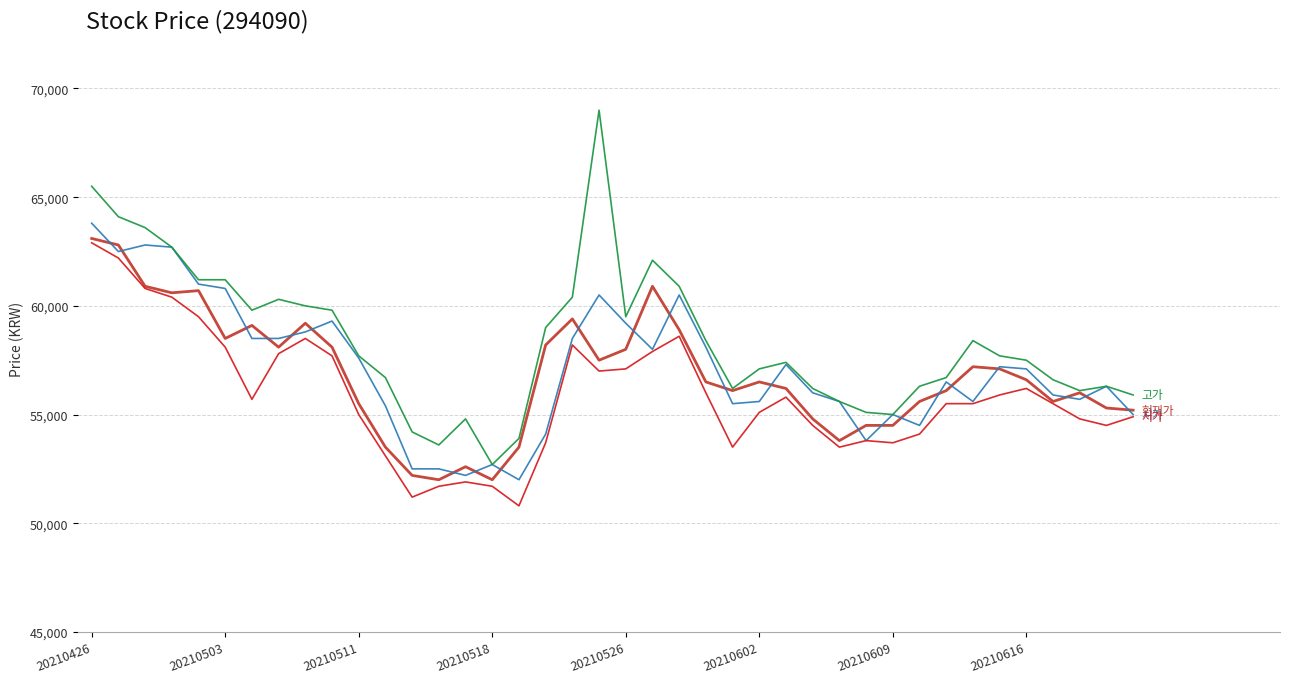

Does the chart display data point markers on the line(s)?

No